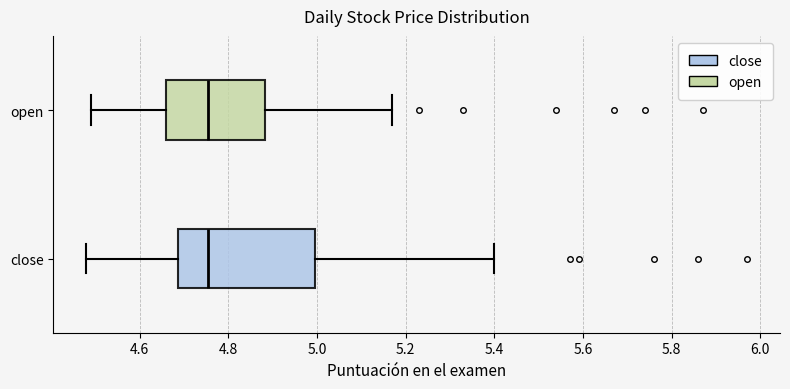

Where is the right edge of the box for close on the x-axis? The values are not printed on the chart, so give them approximately, as read against the axis.

5.00